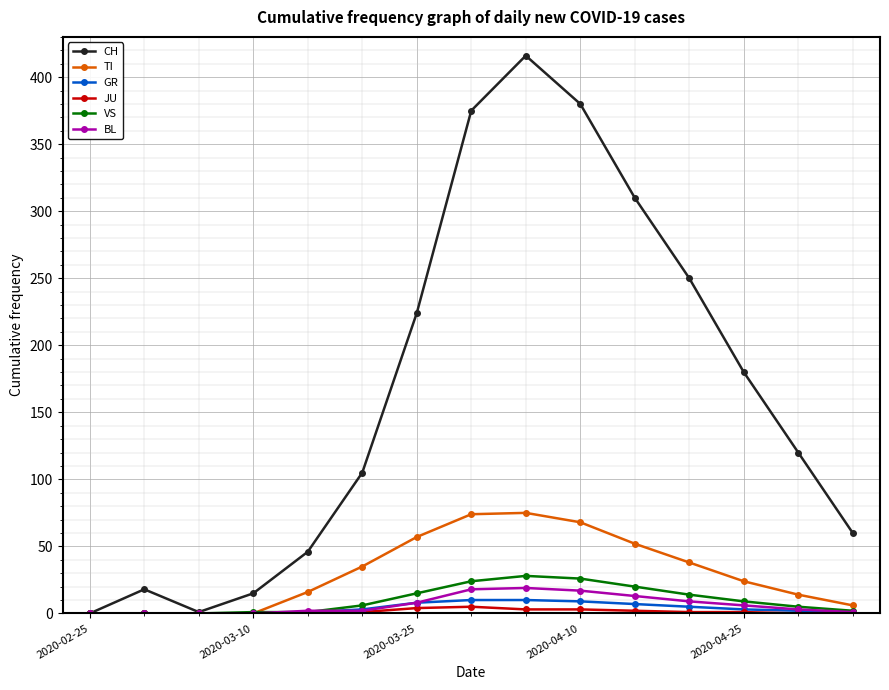

At how many categories does at least one series exceed 172?

7